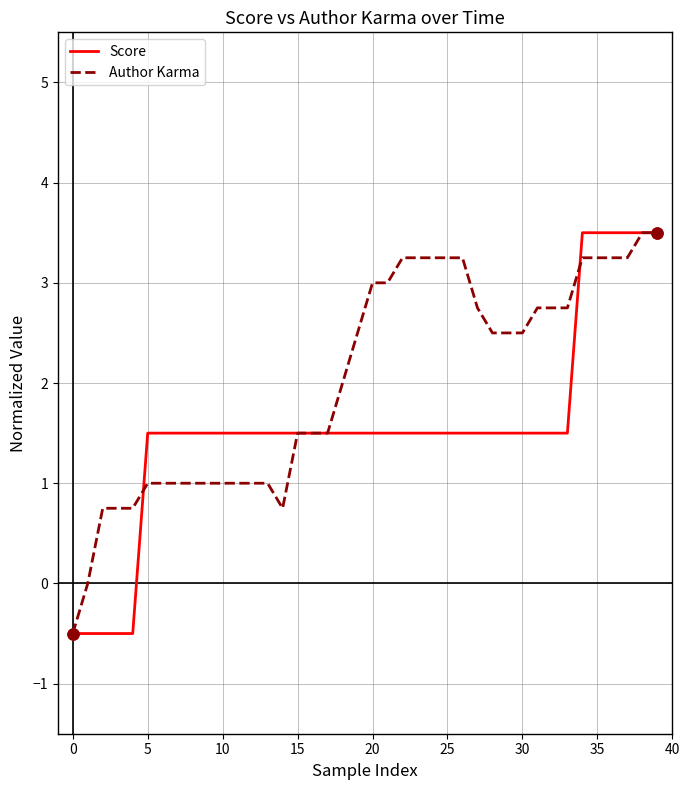

Count the number of data series in this chart.

2